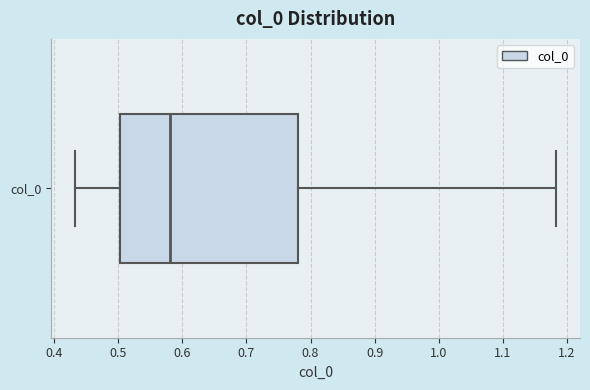

Where does the left whisker of the box for col_0 end on the x-axis? The values are not printed on the chart, so give them approximately, as read against the axis.

0.43